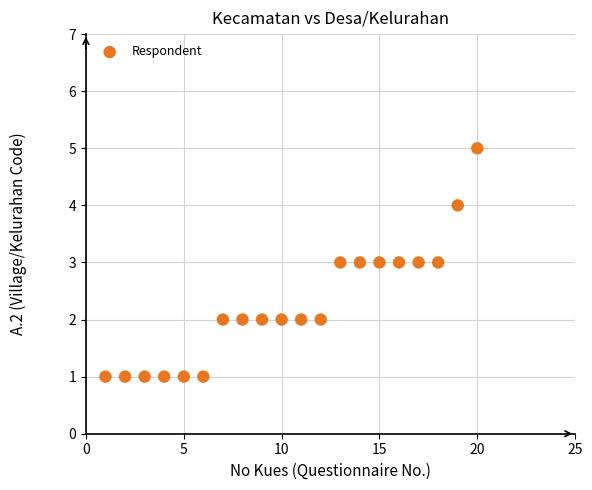

What is the range of Y values (max minus min)?

4